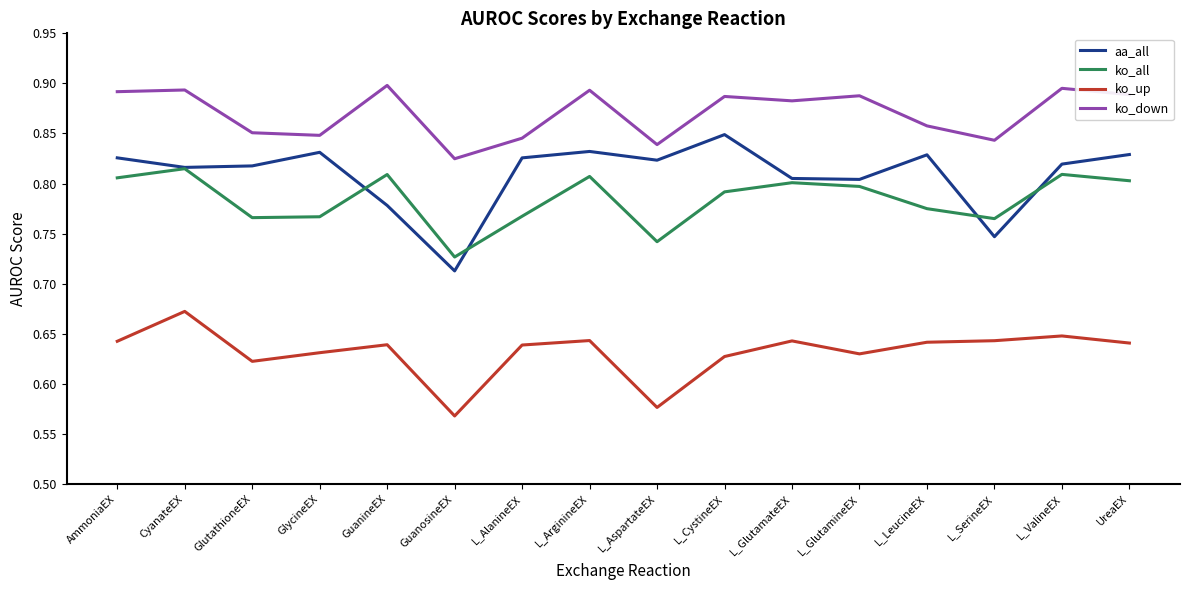

The value of aa_all at L_AlanineEX is 1.1. True or false?

False